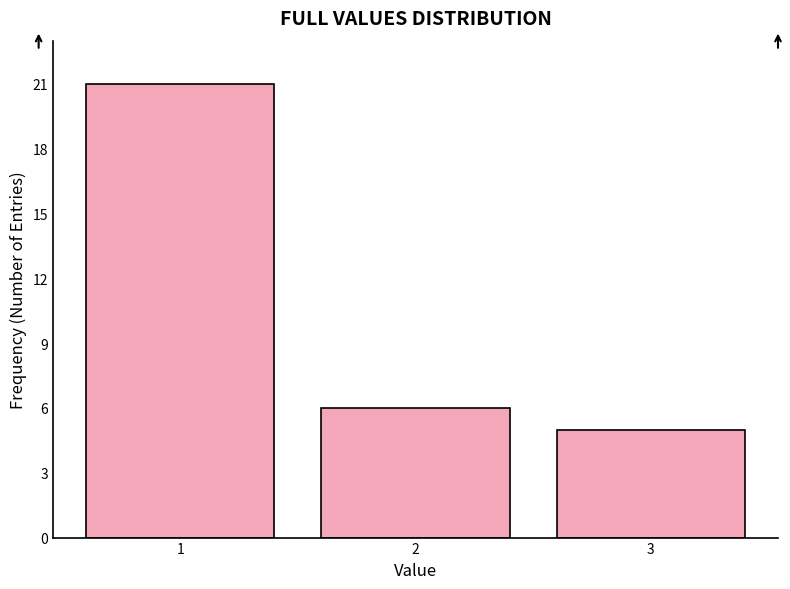

Reading right to left, list all the values displayed in this chart.

5	6	21